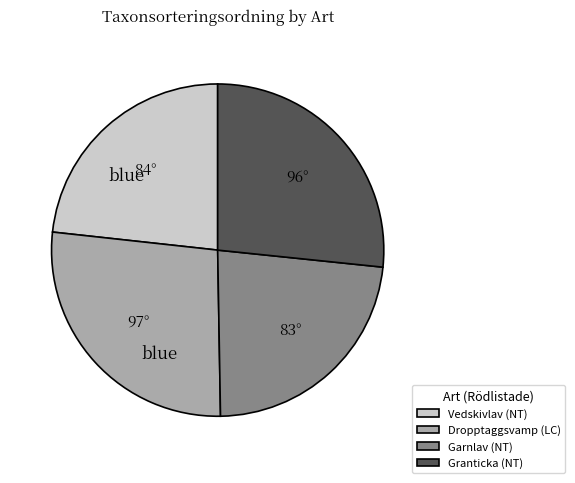

What is the ratio of the value at Garnlav (NT) to the value at Dropptaggsvamp (LC)?

0.9